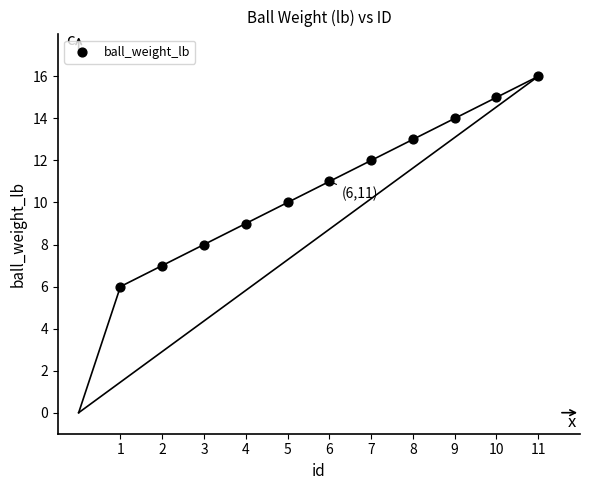

What is the average X value?

6